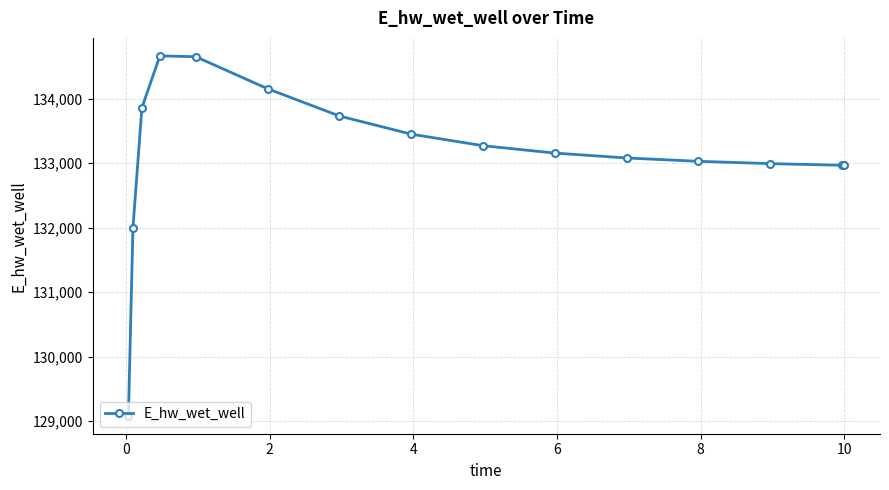

How many categories are shown in the chart?

15